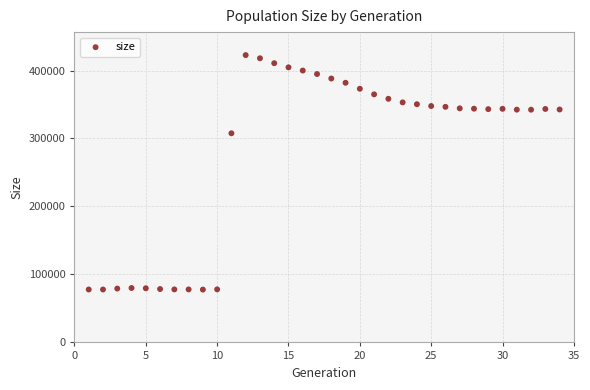

What is the range of X values (max minus min)?

33